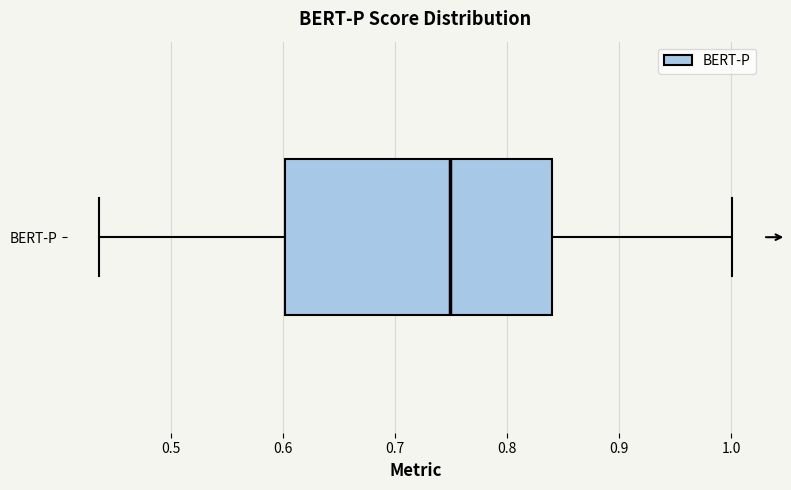

Read this box plot against the x-axis: the position of the median line, the range covered by the box, and the ends of both whiskers. The values are not printed on the chart, so give them approximately, as read against the axis.

median 0.75, box 0.60 to 0.84, whiskers 0.44 to 1.00